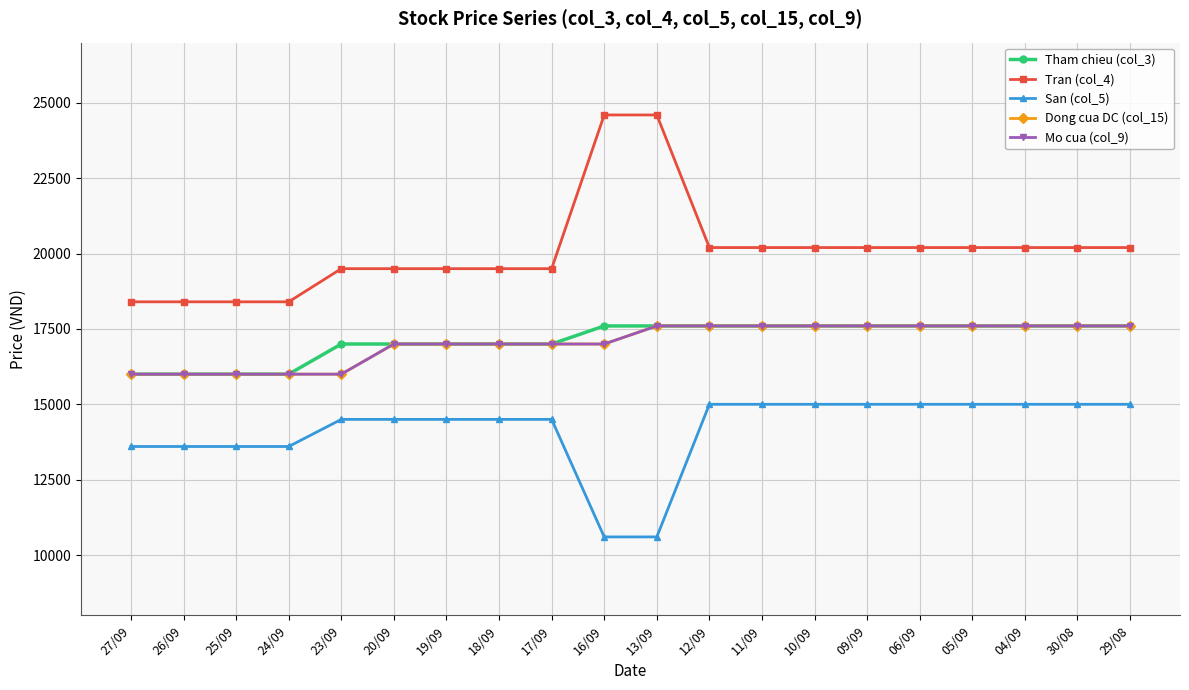

True or false: Dong cua DC (col_15) has more than 1 interior local peaks.

False